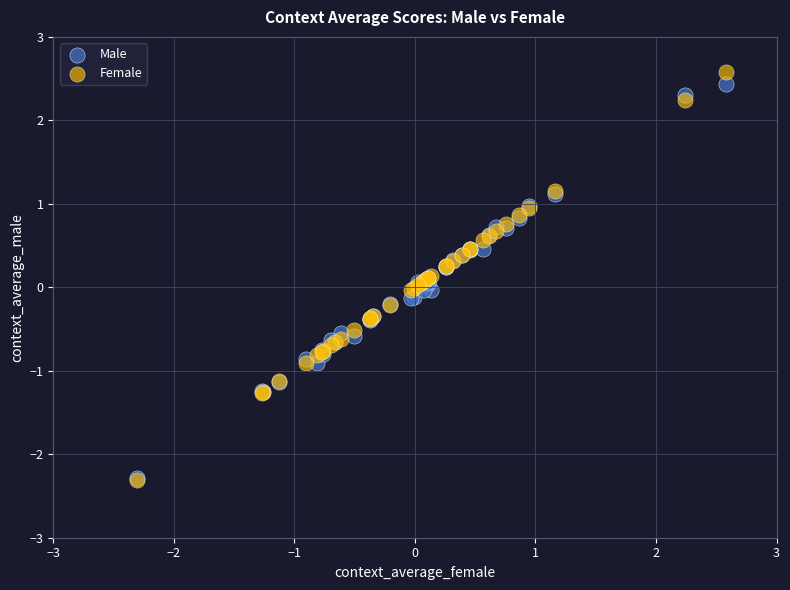

What are all the series names shown in the legend?

Male, Female